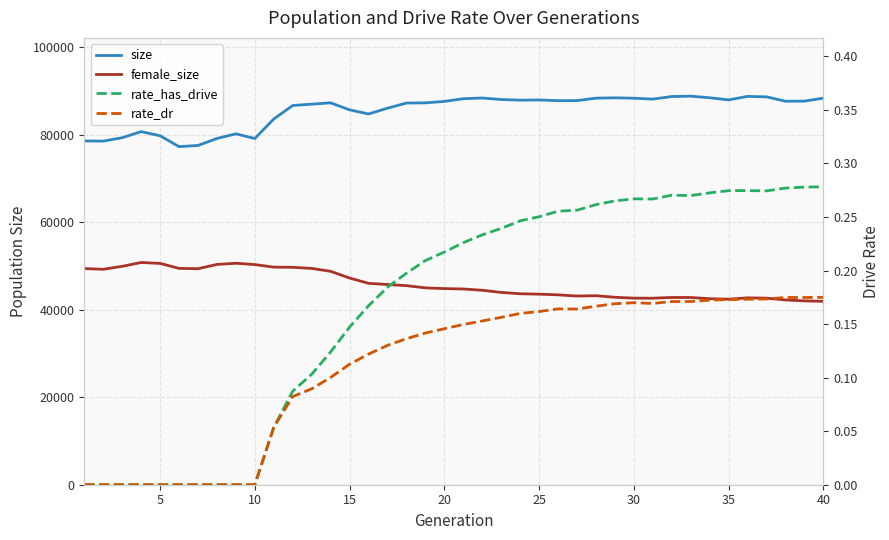

Which series has the largest total across all categories?

size